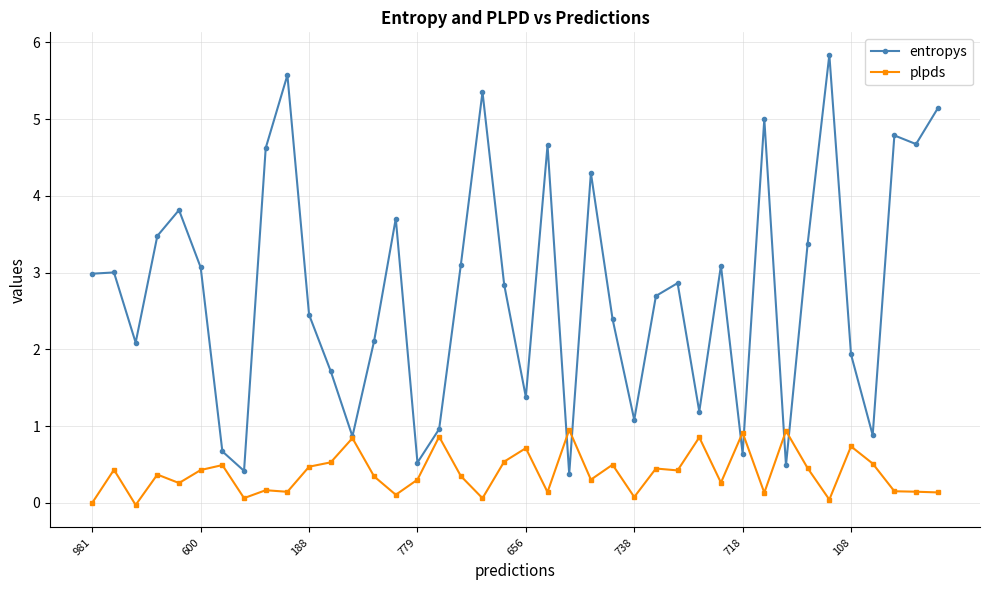

How many lines are shown in the chart?

2